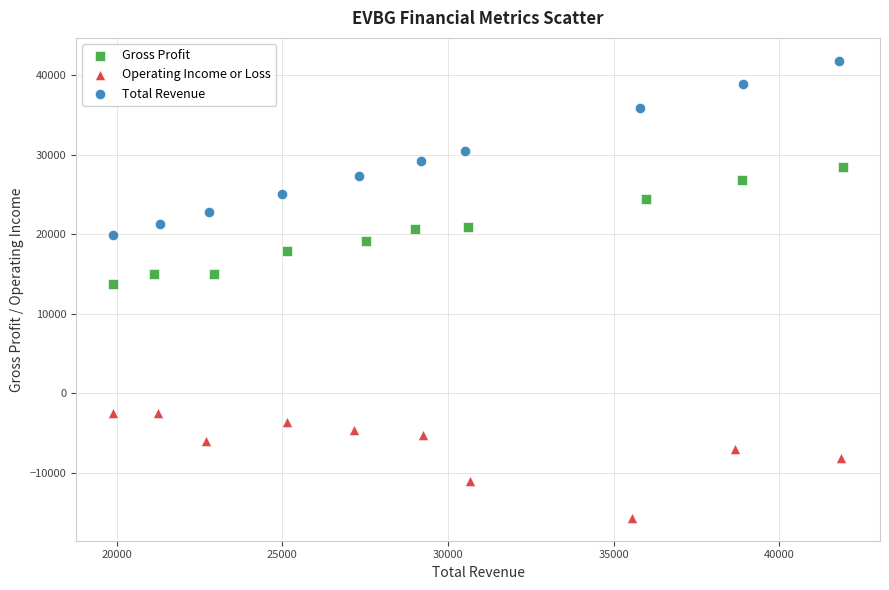

Which series contains the lowest Y value?

Operating Income or Loss